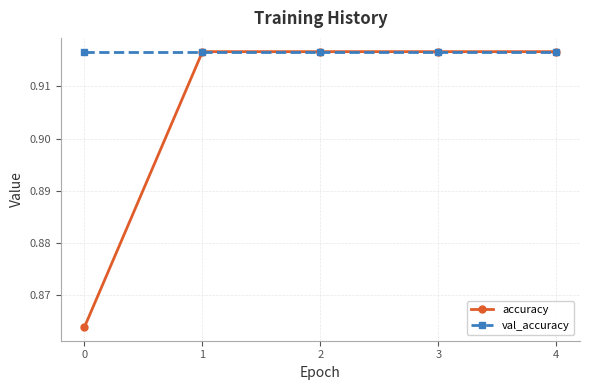

How many lines are shown in the chart?

2